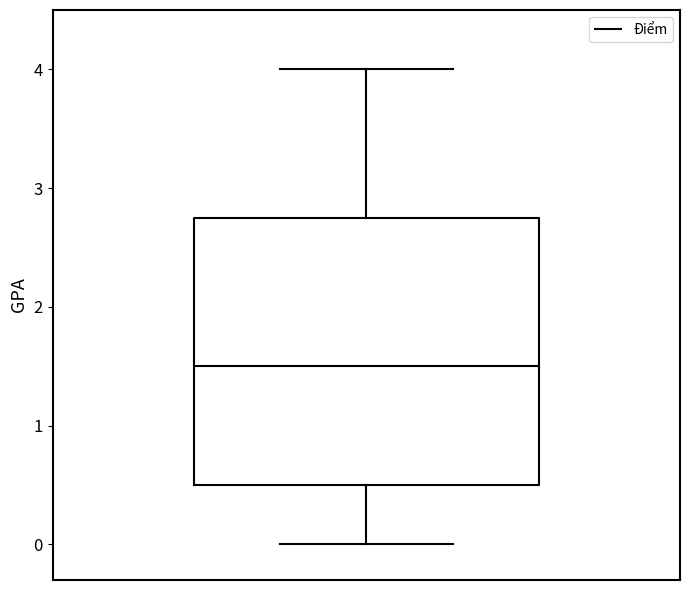

Read this box plot against the y-axis: the position of the median line, the range covered by the box, and the ends of both whiskers. The values are not printed on the chart, so give them approximately, as read against the axis.

median 1.5, box 0.5 to 2.8, whiskers 0.0 to 4.0